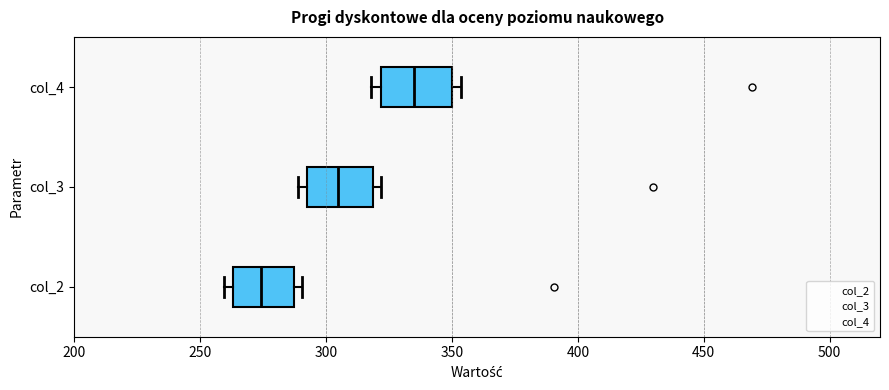

Where does the median line of the box for col_2 sit on the x-axis? The values are not printed on the chart, so give them approximately, as read against the axis.

275